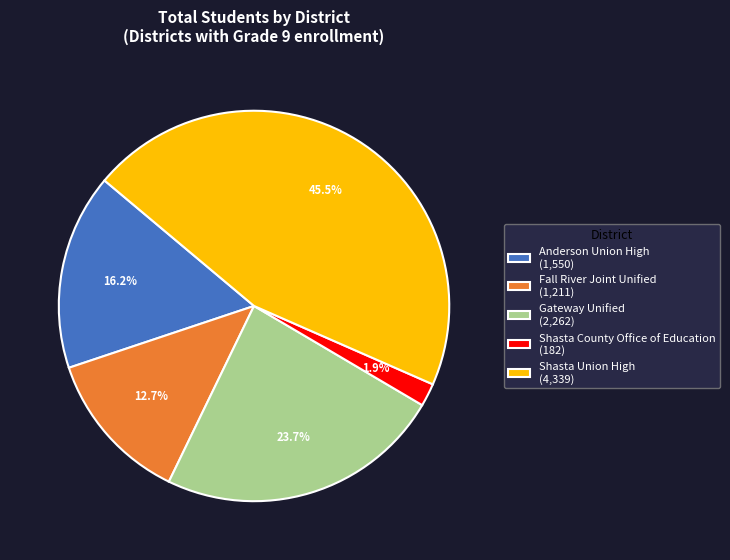

Is it true that Gateway Unified is 24% of the pie?

True